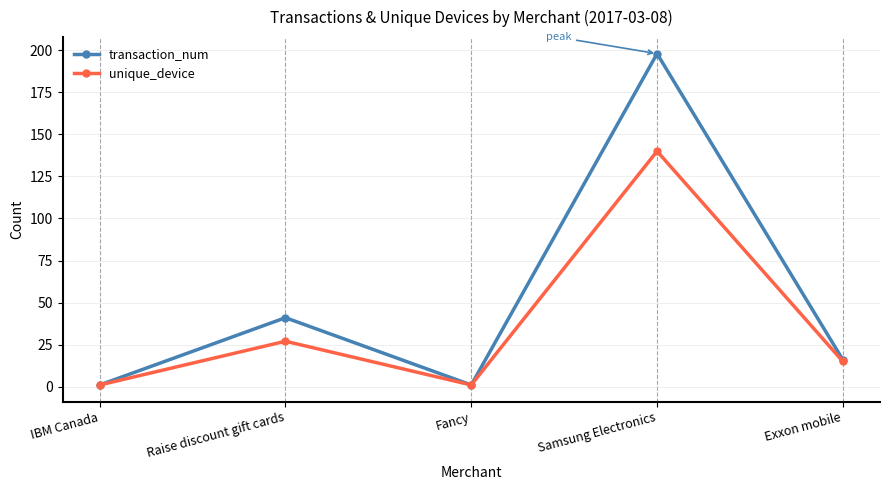

What is the value of the unique_device point at the 2nd from the left?

27